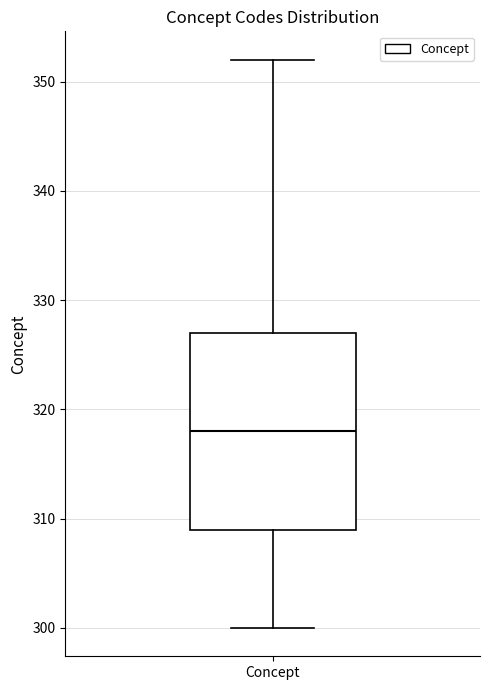

Where is the upper edge of the box for Concept on the y-axis? The values are not printed on the chart, so give them approximately, as read against the axis.

327